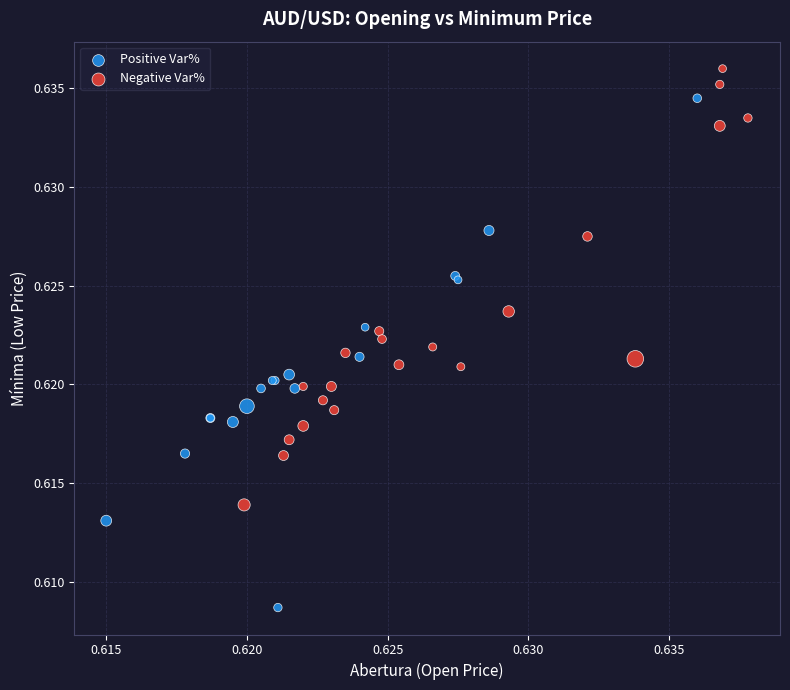

Which series has the widest spread of Y values?

Positive Var%